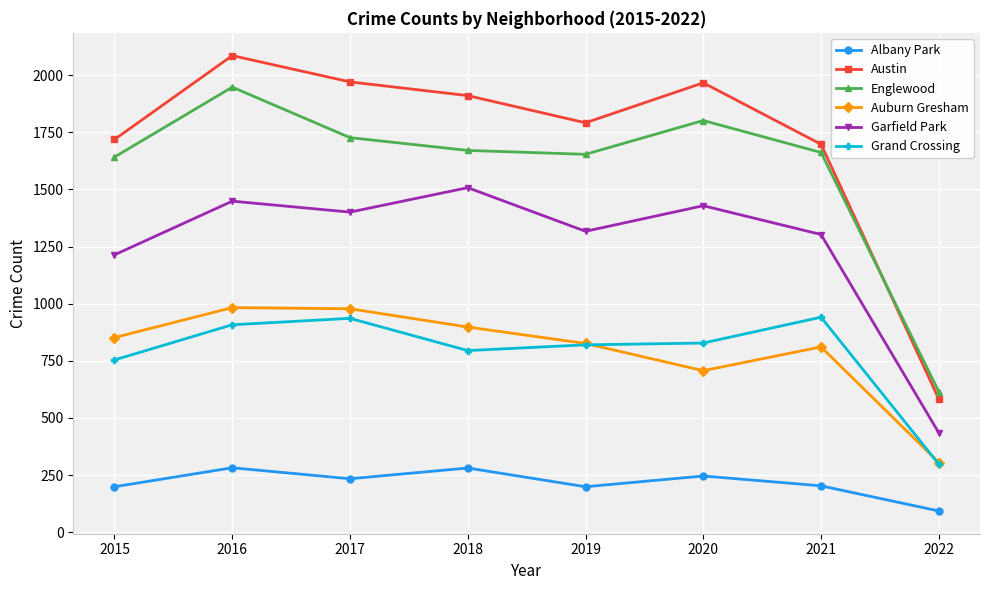

Which label corresponds to the largest value in the chart?

2016